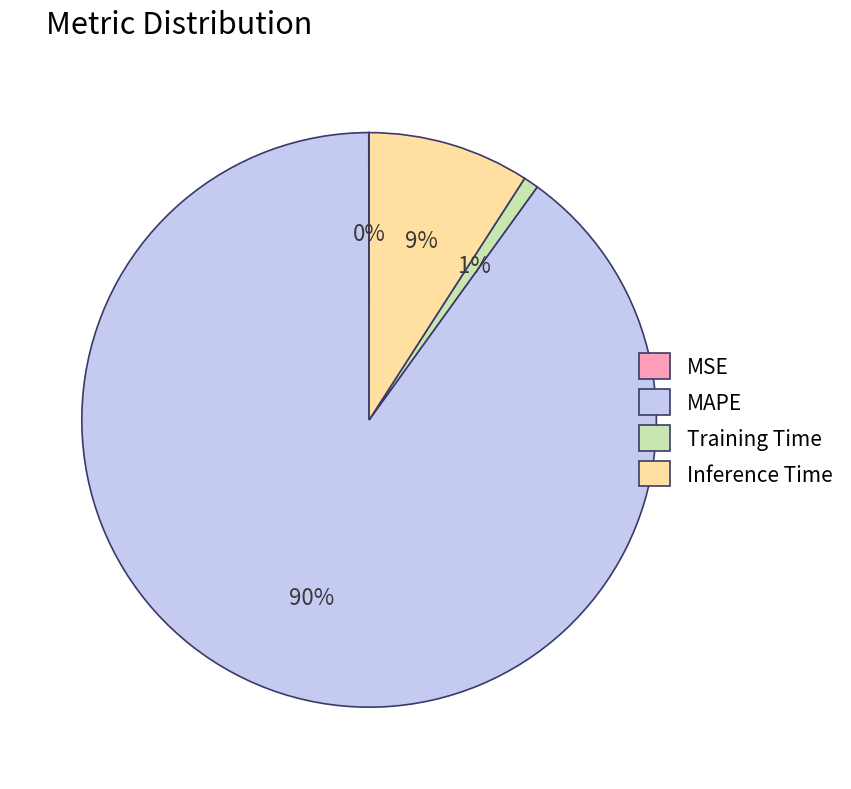

Does any single category account for the majority?

Yes